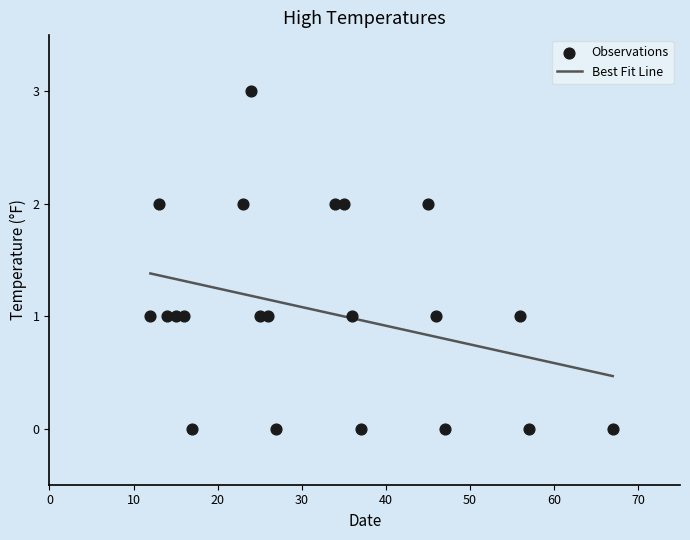

What is the range of X values (max minus min)?

55